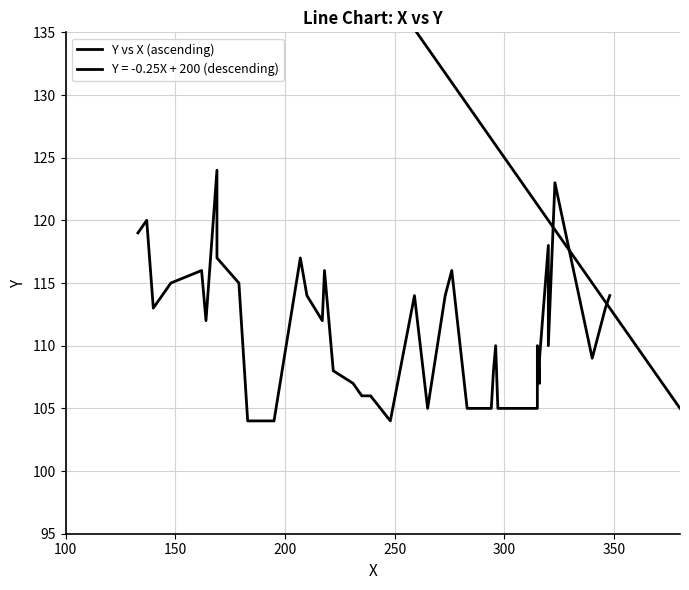

Does the chart have visible grid lines?

Yes